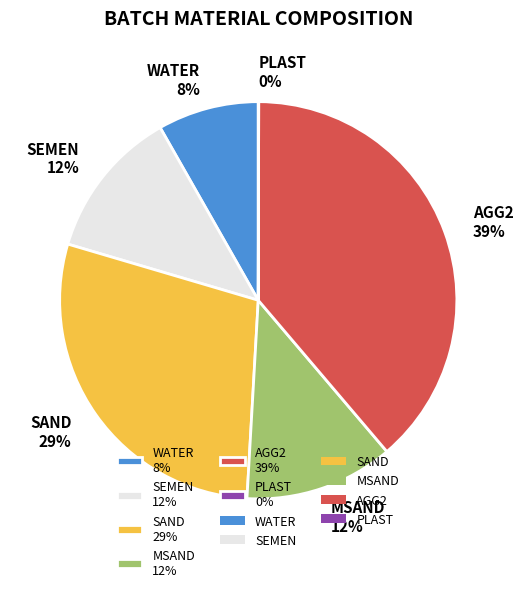

Is the sum of AGG2 39% and SAND 29% greater than half?

Yes